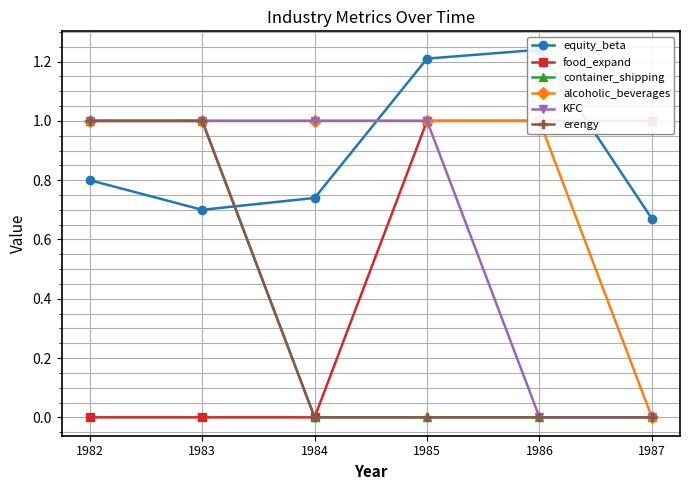

Reading left to right, what are all the values shown in this chart?

equity_beta: 1982=0.8	1983=0.7	1984=0.7	1985=1.2	1986=1.2	1987=0.7
food_expand: 1982=0.0	1983=0.0	1984=0.0	1985=1.0	1986=1.0	1987=1.0
container_shipping: 1982=1.0	1983=1.0	1984=0.0	1985=0.0	1986=0.0	1987=0.0
alcoholic_beverages: 1982=1.0	1983=1.0	1984=1.0	1985=1.0	1986=1.0	1987=0.0
KFC: 1982=1.0	1983=1.0	1984=1.0	1985=1.0	1986=0.0	1987=0.0
erengy: 1982=1.0	1983=1.0	1984=0.0	1985=0.0	1986=0.0	1987=0.0